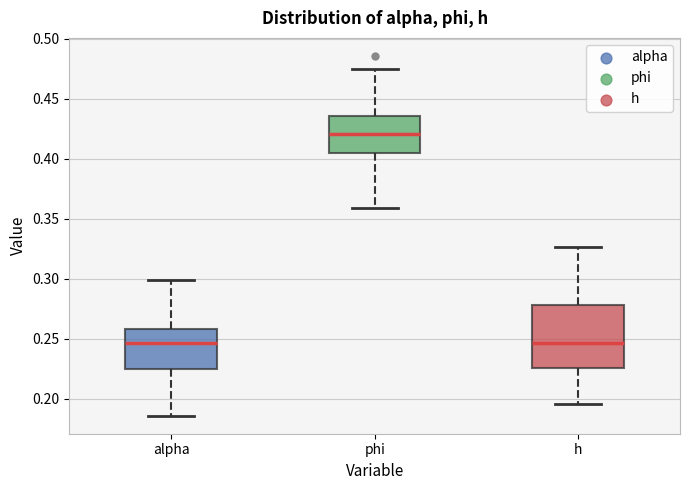

Which box has the highest median line?

phi